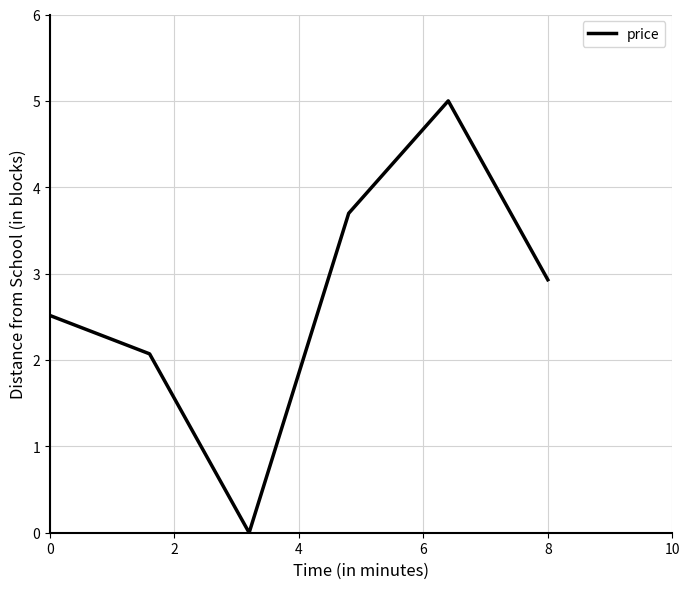

What is the difference between the second highest and second lowest values?

1.6